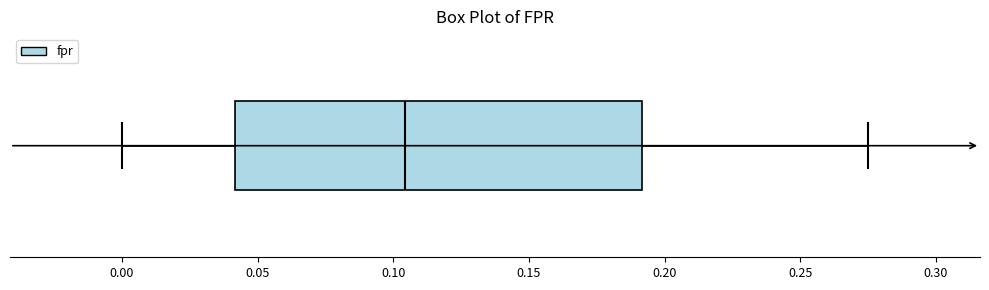

Read this box plot against the x-axis: the position of the median line, the range covered by the box, and the ends of both whiskers. The values are not printed on the chart, so give them approximately, as read against the axis.

median 0.105, box 0.040 to 0.190, whiskers 0.000 to 0.275